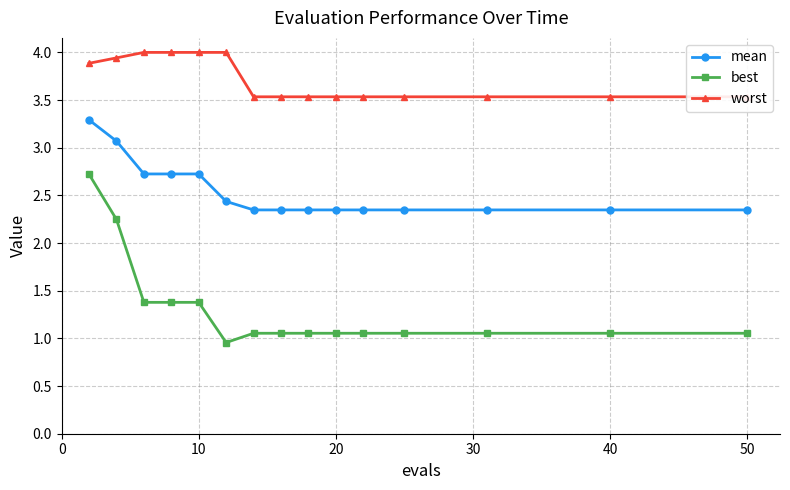

Is it true that mean equals 1.2 at 40?

False